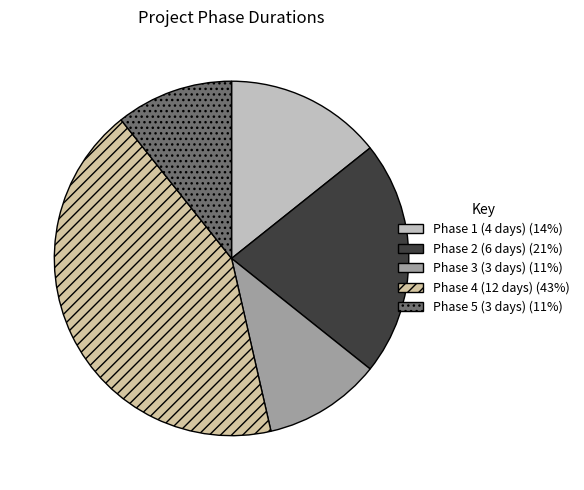

Does Phase 3 (3 days) account for over 50% of the chart?

No